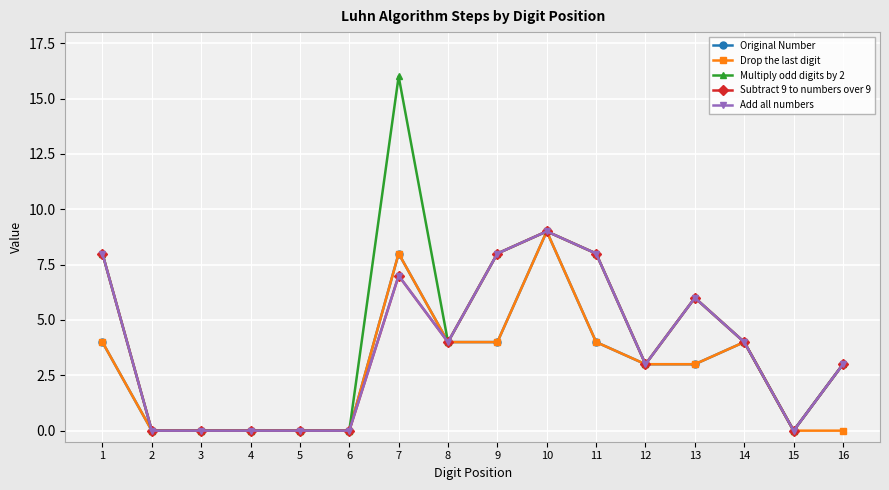

List the labels in order of Multiply odd digits by 2 value, smallest first.

2, 3, 4, 5, 6, 15, 12, 16, 8, 14, 13, 1, 9, 11, 10, 7